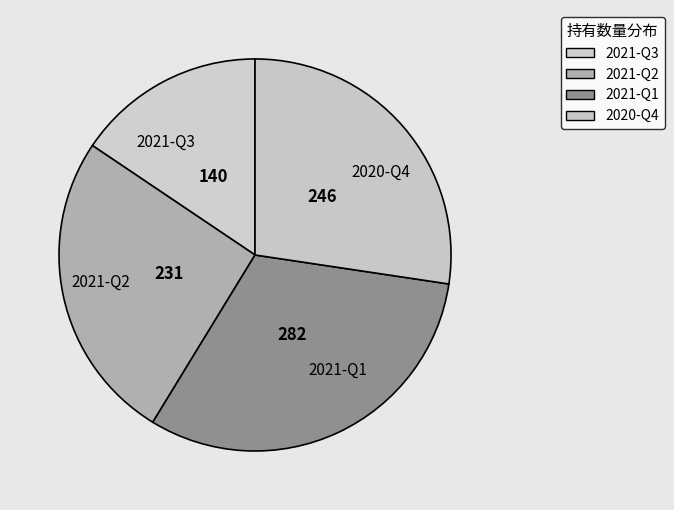

Combined, do 2021-Q3 and 2021-Q1 account for over 50%?

No